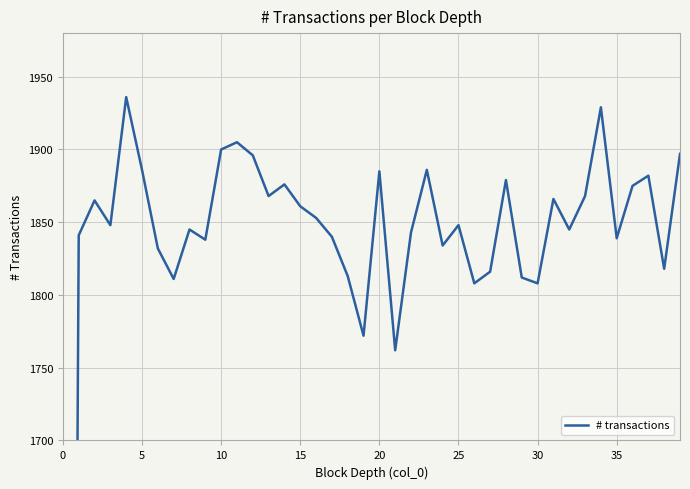

Is it true that the value at 31 is 1866?

True